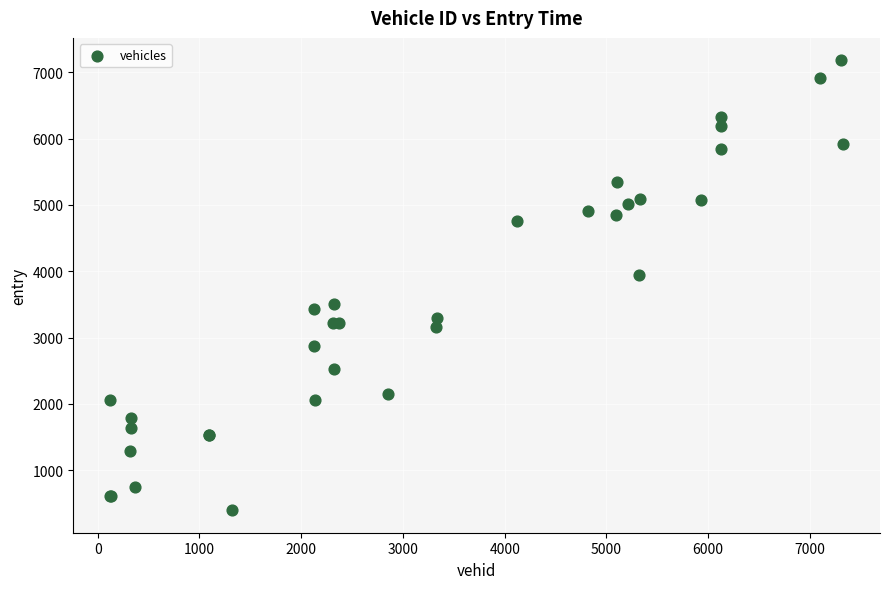

What Y value in the scatter plot is closest to 3787?

3943.0